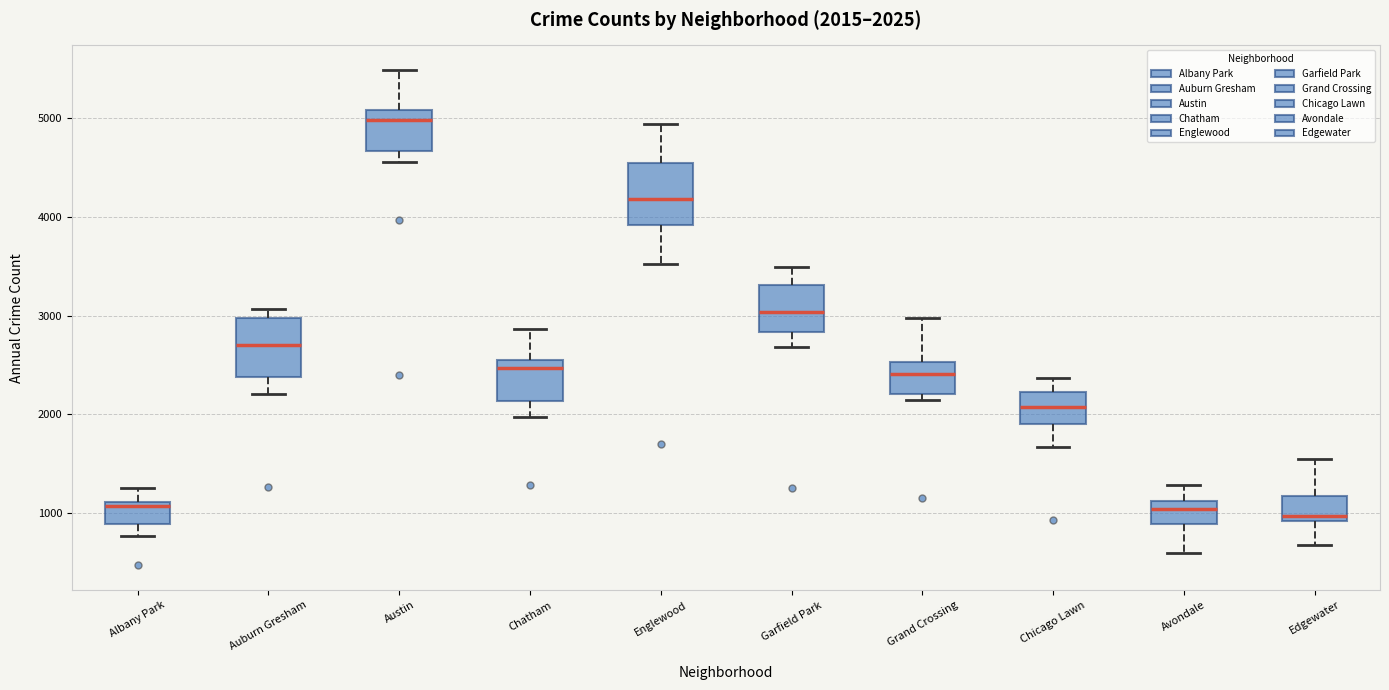

Which box's median line is the highest?

Austin